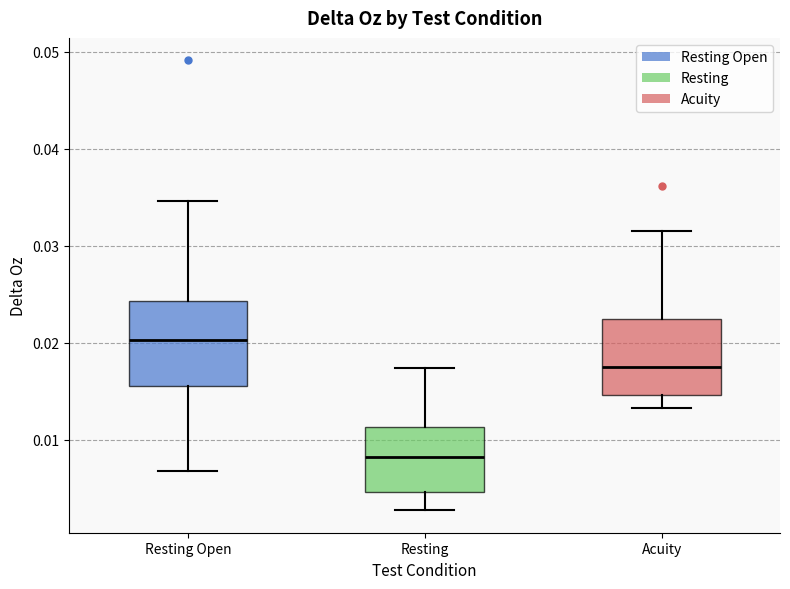

Reading left to right, transcribe this box plot: for each box, give where its median line is, the range the box spans, and where its two whiskers end, as read against the y-axis. The values are not printed on the chart, so give them approximately, as read against the axis.

Resting Open: median 0.020, box 0.016 to 0.024, whiskers 0.007 to 0.035
Resting: median 0.008, box 0.005 to 0.011, whiskers 0.003 to 0.017
Acuity: median 0.017, box 0.015 to 0.022, whiskers 0.013 to 0.032